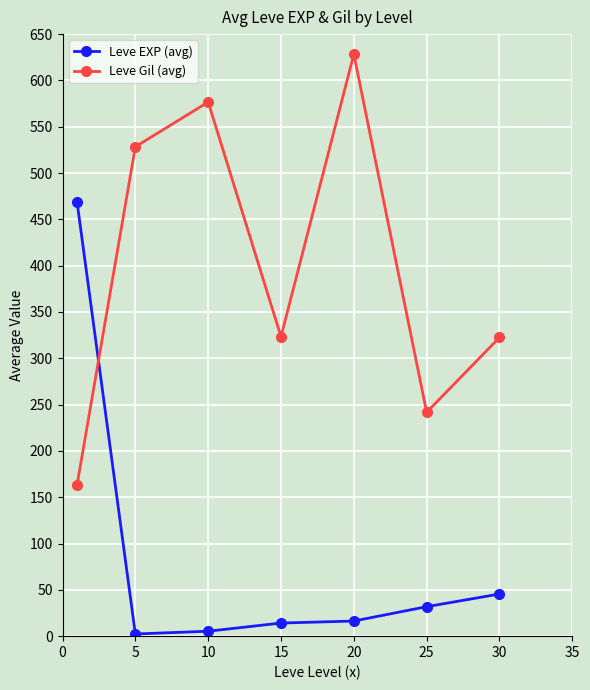

What is the value of the Leve EXP (avg) point at the 3rd from the left?

5.3